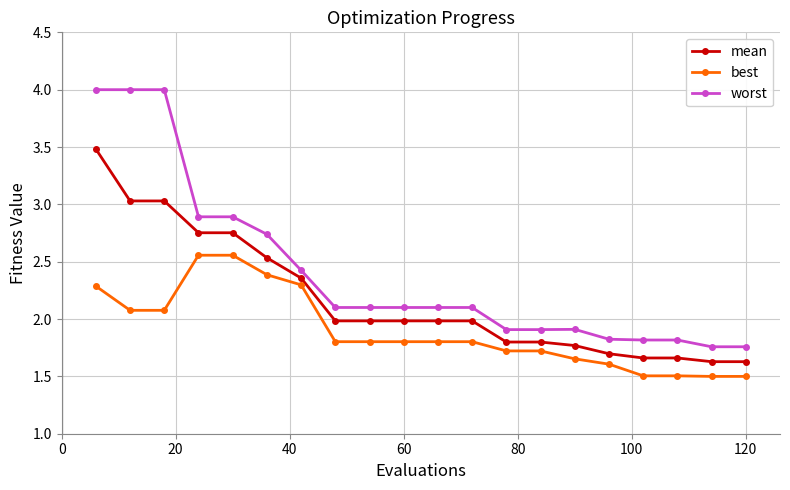

True or false: best and mean intersect in this chart.

False